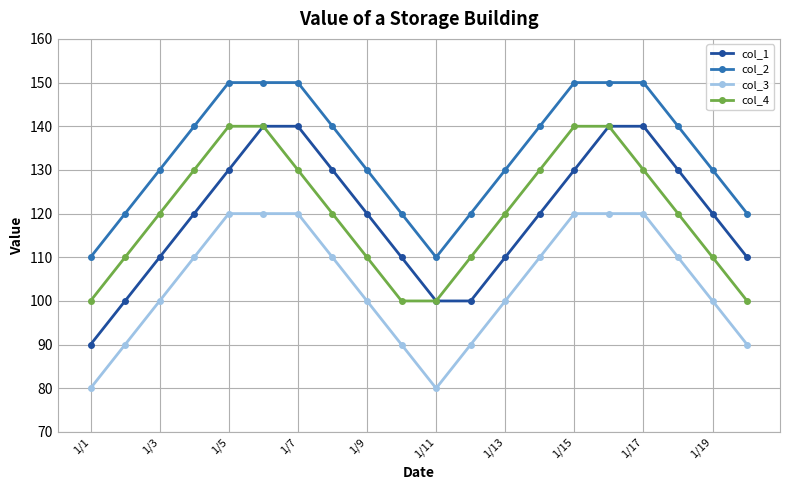

What is the difference between the maximum and second lowest values in the col_1 series?

40